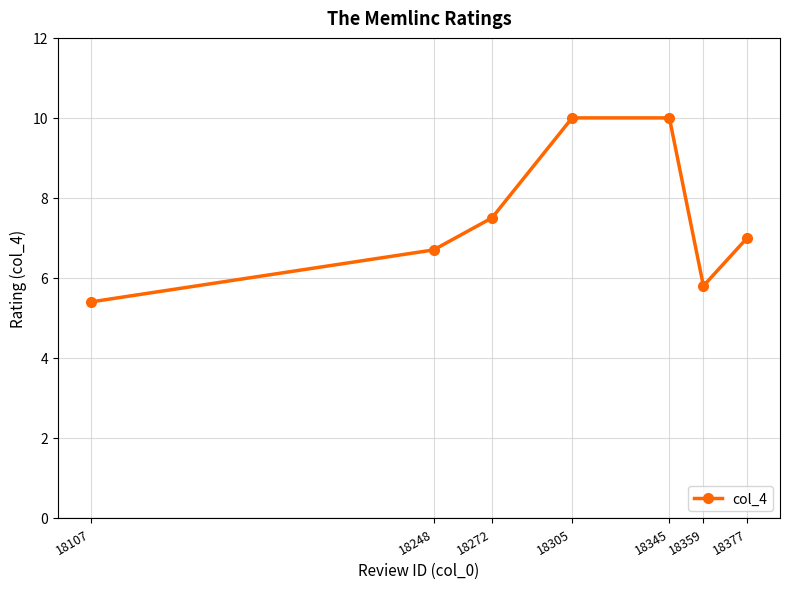

How many points are lower than both their immediate neighbors (excluding endpoints)?

1